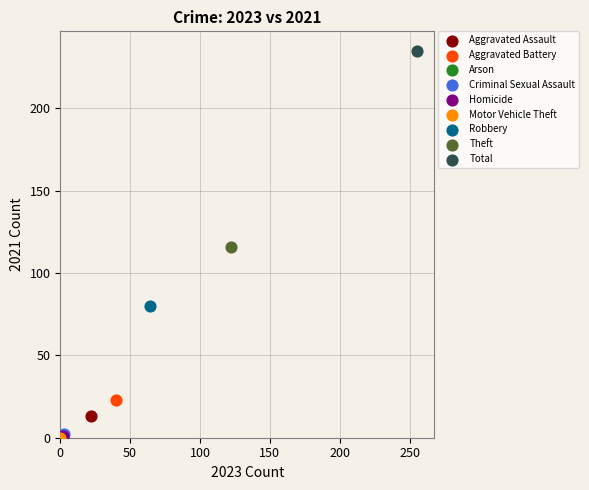

Which series contains the highest Y value?

Total